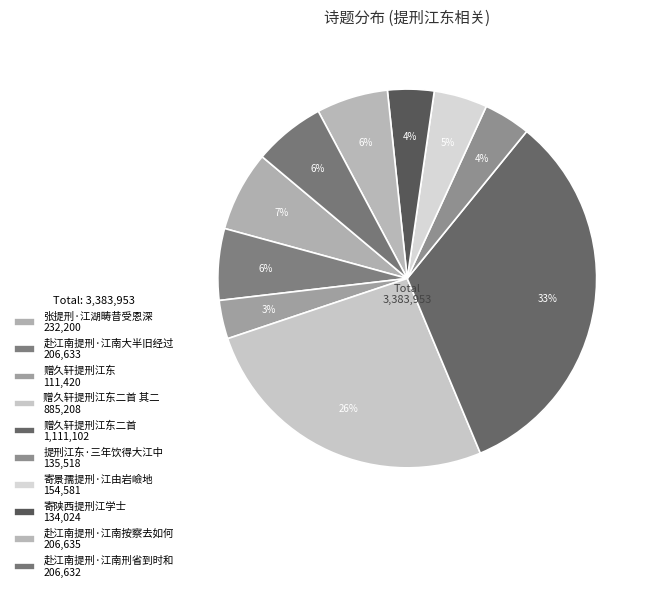

How many segments does this pie chart have?

10